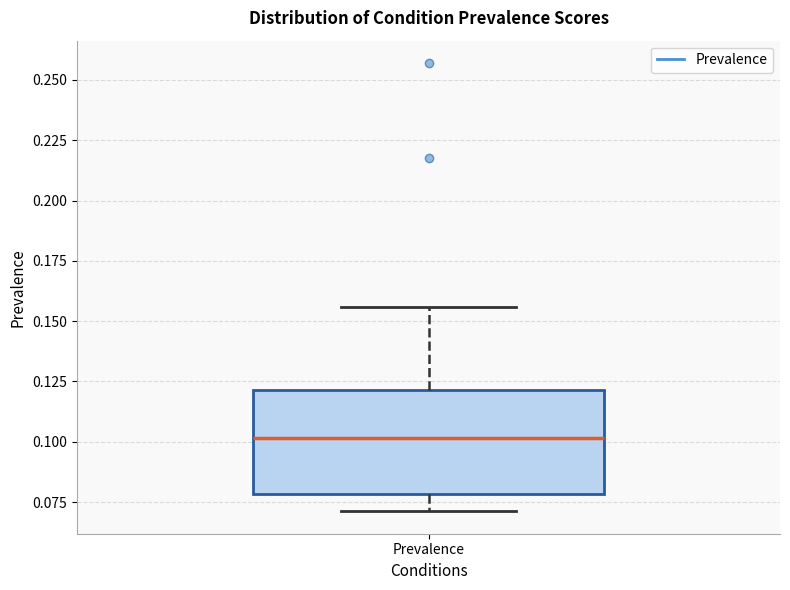

Transcribe this box plot: give where the median line is, the range the box spans, and where the two whiskers end, as read against the y-axis. The values are not printed on the chart, so give them approximately, as read against the axis.

median 0.100, box 0.080 to 0.120, whiskers 0.070 to 0.155